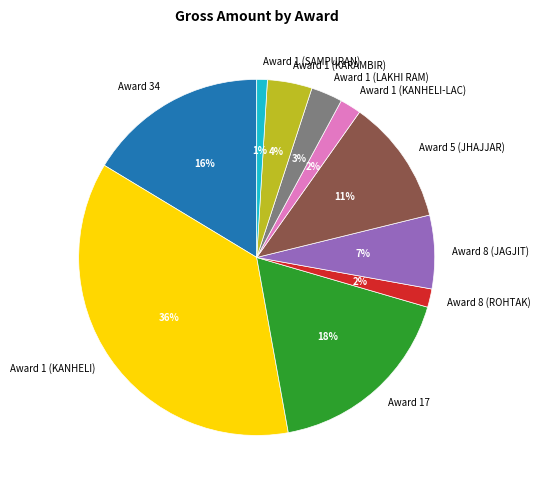

Is there a majority slice in this chart?

No